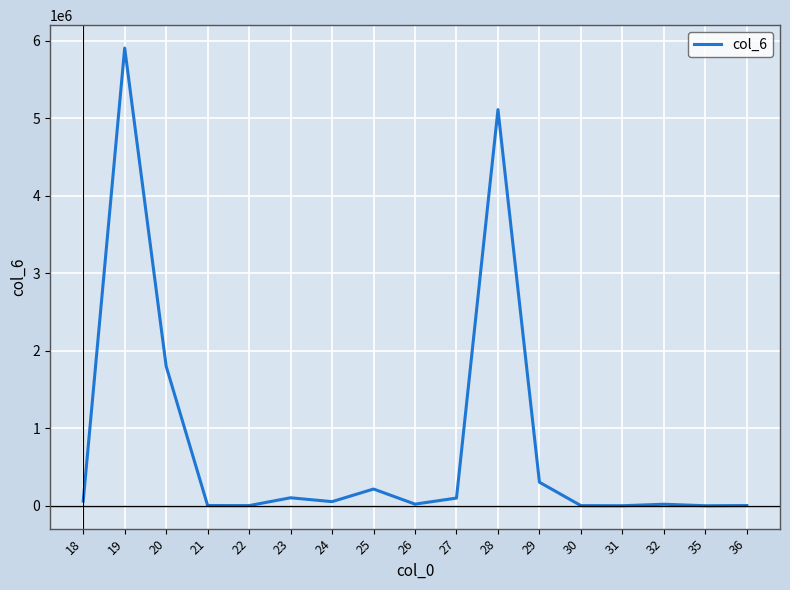

What is the difference between the maximum and minimum values?

5905347.7